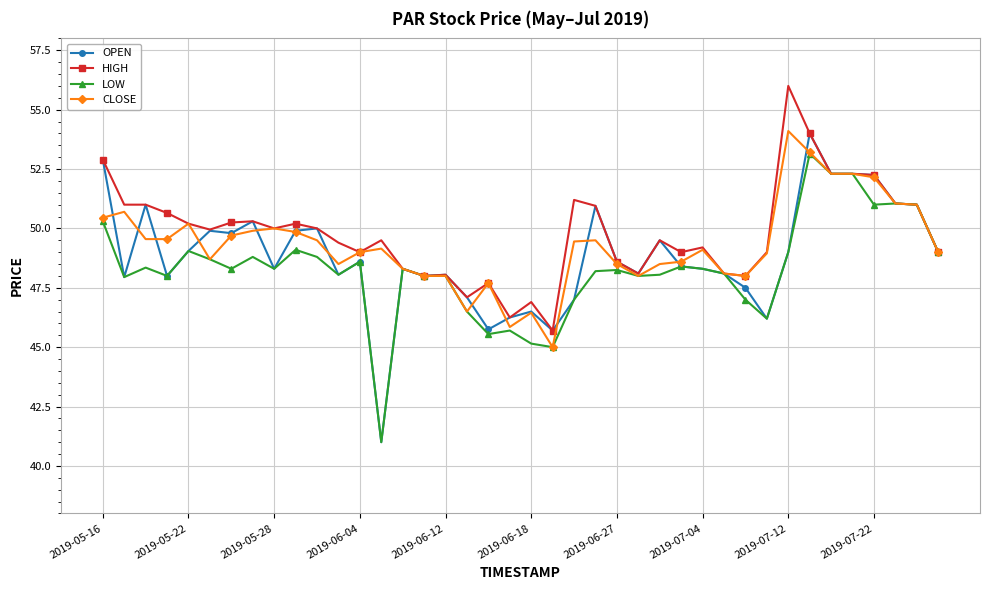

What is the difference between the maximum and second lowest values in the OPEN series?

8.3